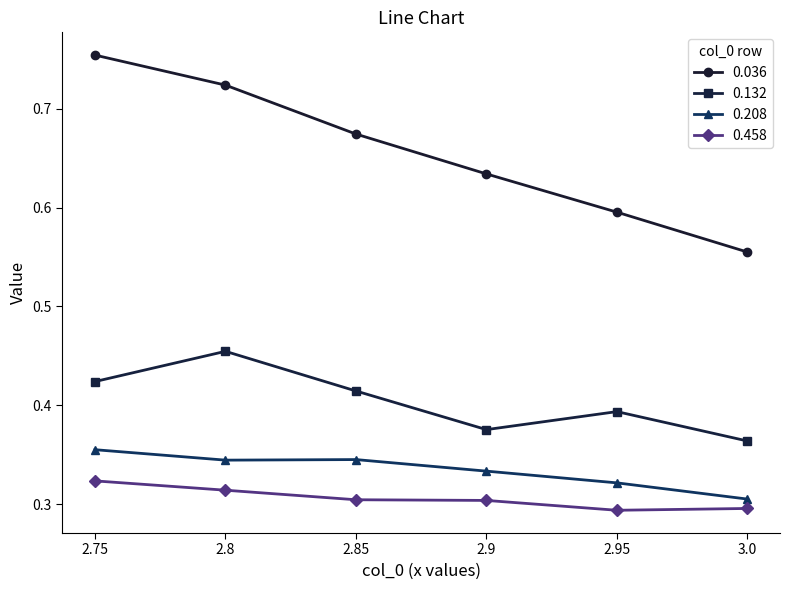

Which category has the highest value across all series?

2.75